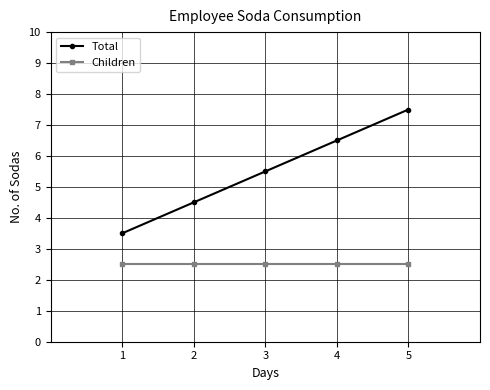

The value of Total at 1 is 3.5. True or false?

True